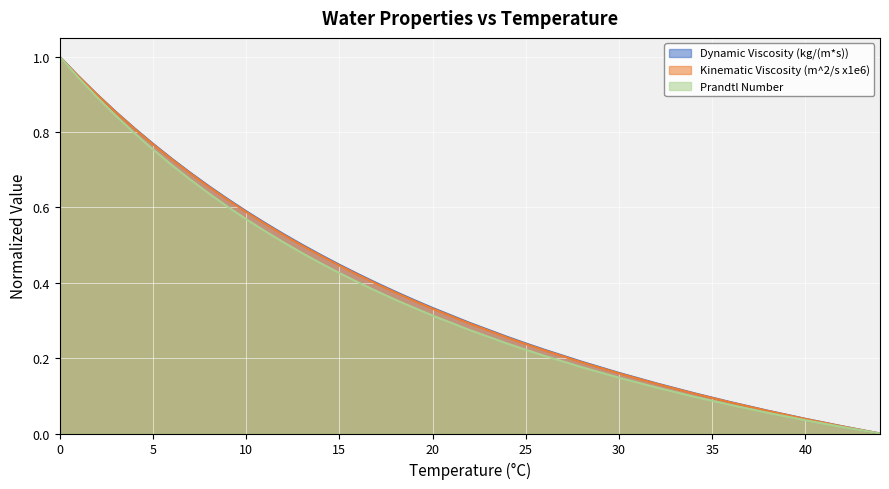

What is the difference between the maximum and minimum values in the Prandtl Number series?

1.0